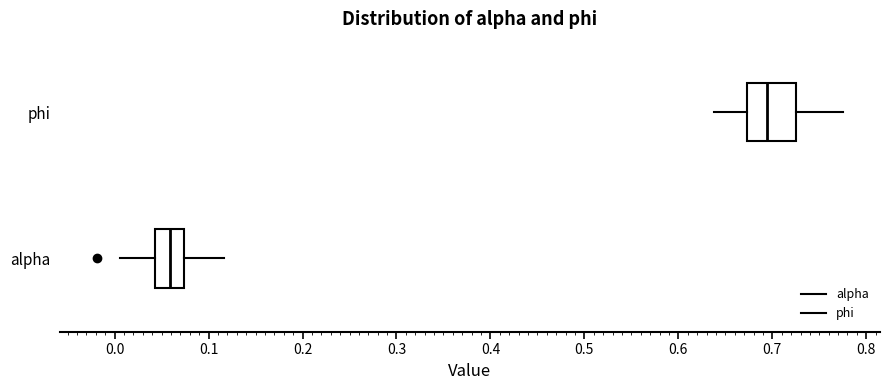

Where does the right whisker of the box for phi end on the x-axis? The values are not printed on the chart, so give them approximately, as read against the axis.

0.77